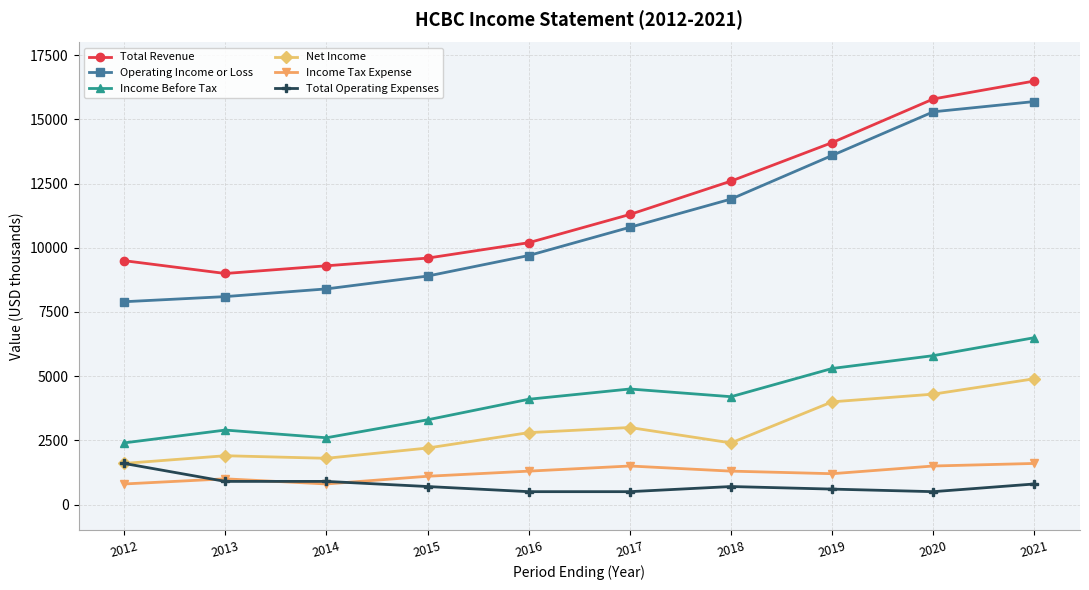

What is the average value of the Total Revenue series?

11790